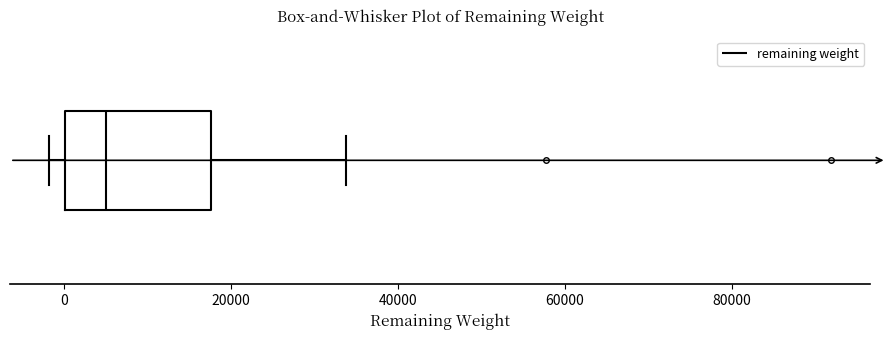

Read this box plot against the x-axis: the position of the median line, the range covered by the box, and the ends of both whiskers. The values are not printed on the chart, so give them approximately, as read against the axis.

median 6000, box 0 to 18000, whiskers -2000 to 34000